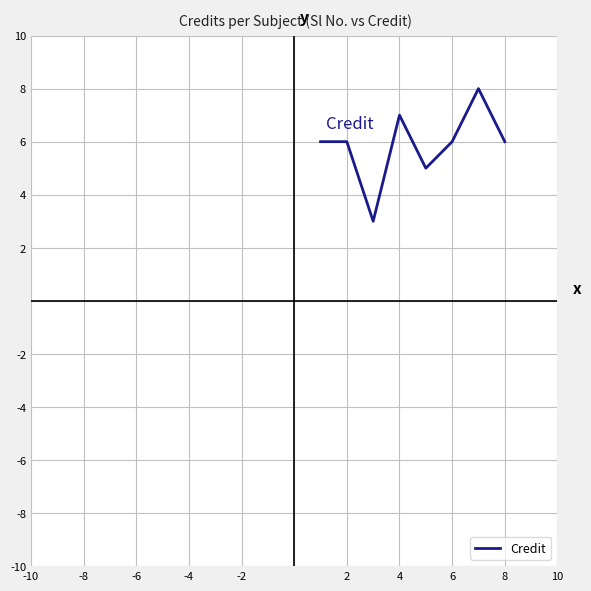

Count the number of data series in this chart.

1